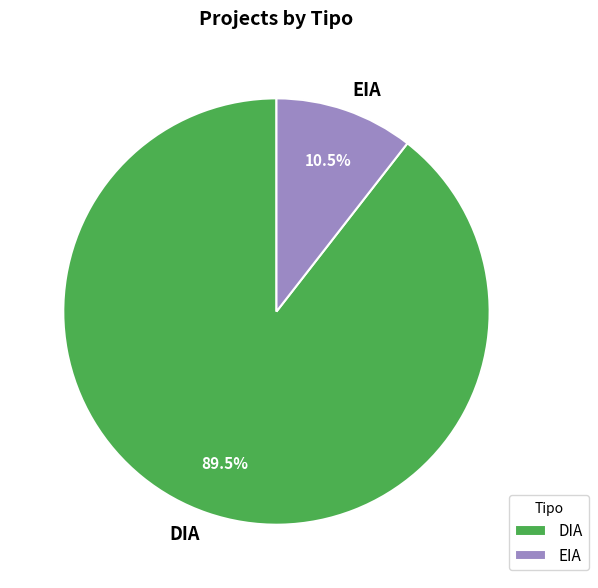

To the nearest percent, what is the combined percentage of EIA and DIA?

100%